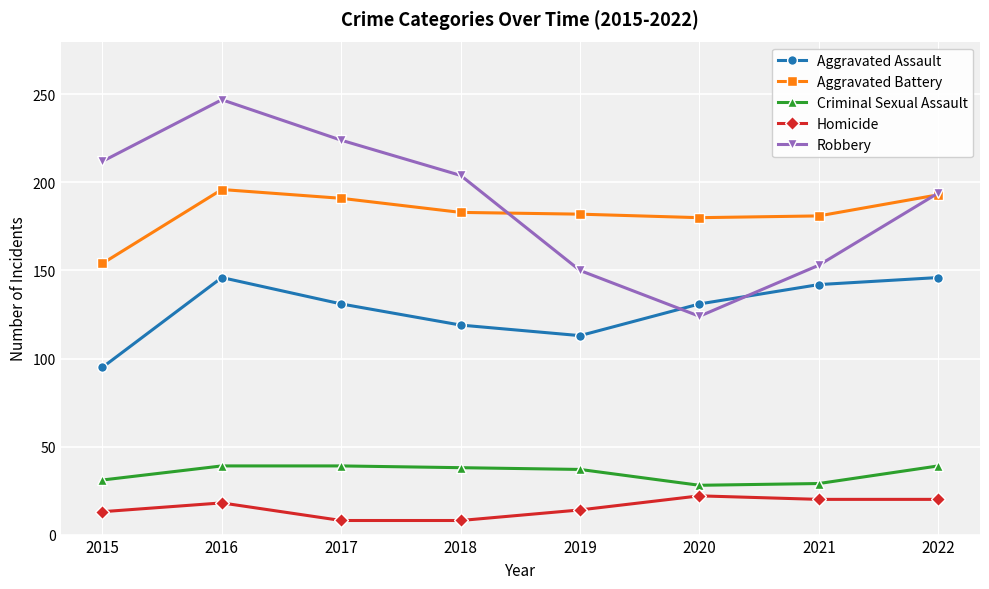

What is the value of the Criminal Sexual Assault point at the 1st from the left?

31